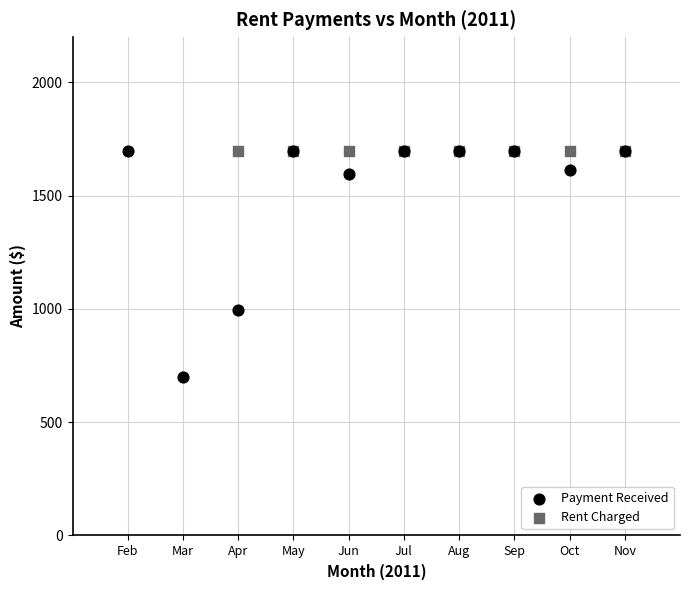

Which series reaches the minimum Y coordinate?

Payment Received